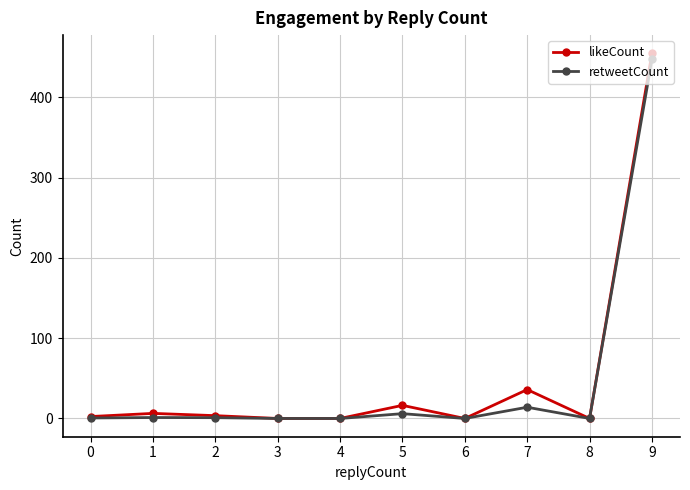

What are all the series names shown in the legend?

likeCount, retweetCount